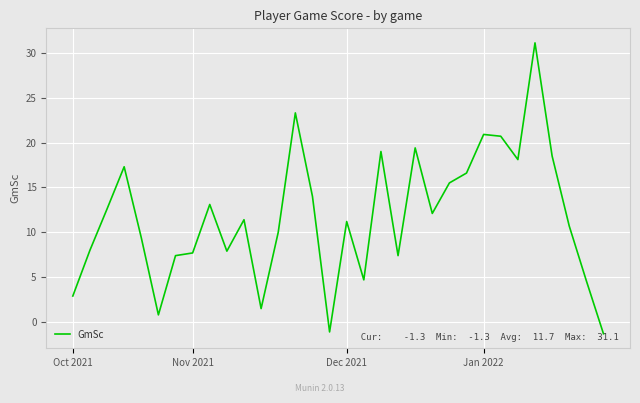

What is the difference between the maximum and minimum values?

32.4